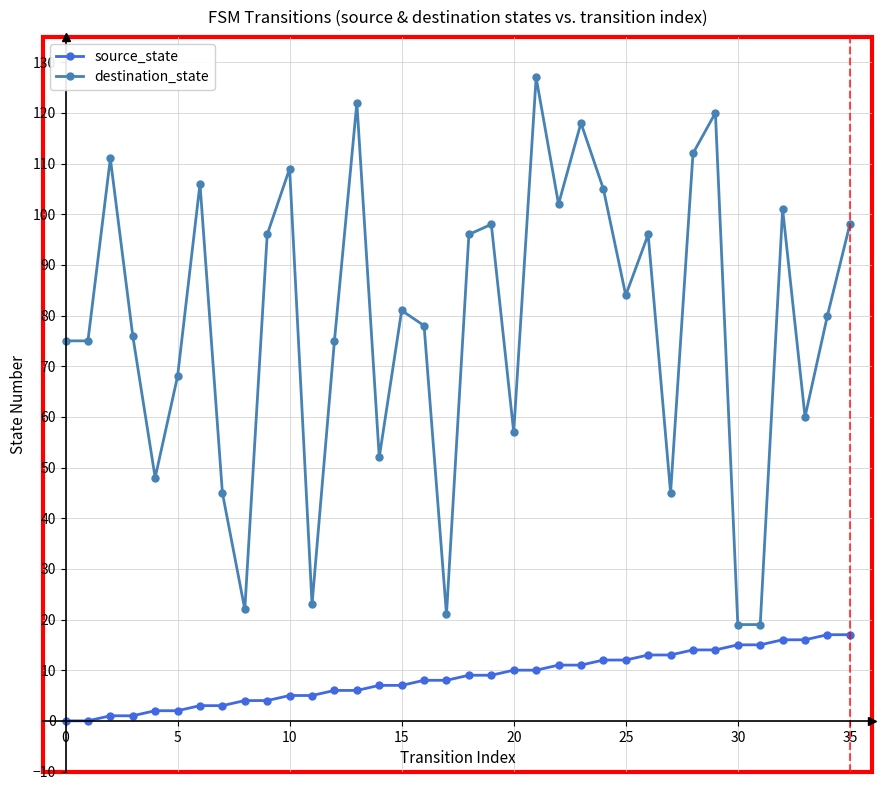

Which series has the largest range (max minus min)?

destination_state